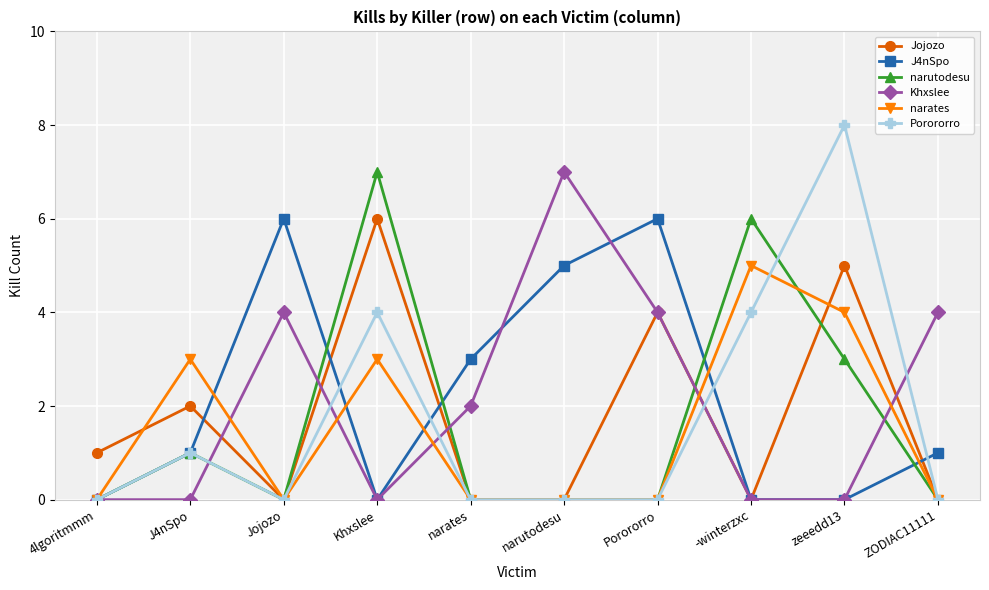

Where is the first local maximum for Porororro?

J4nSpo